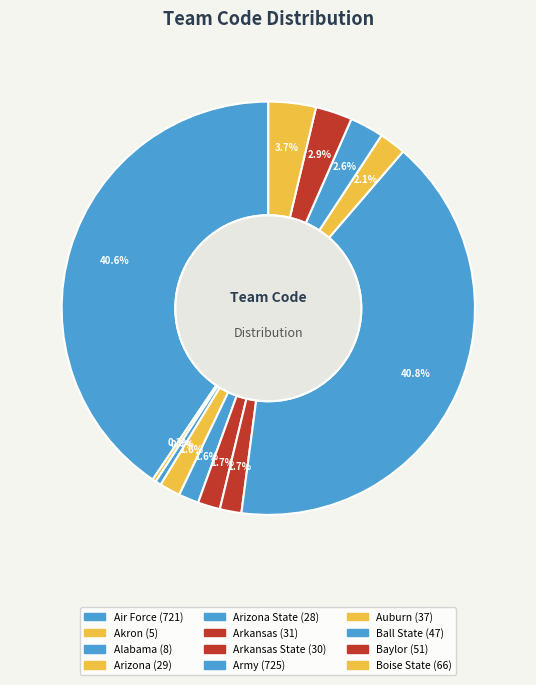

How many segments does this pie chart have?

12